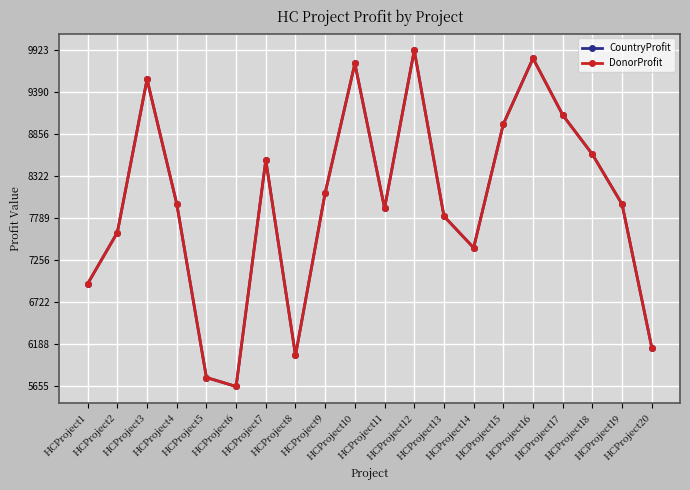

What value does the CountryProfit series have at HCProject1, to the nearest 50?

6950